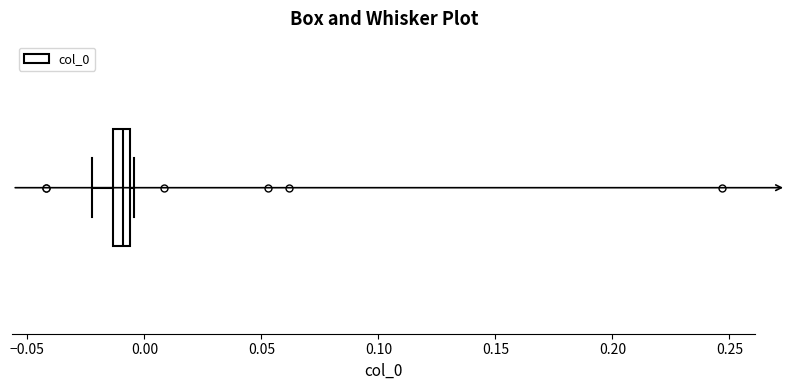

Where is the left edge of the box on the x-axis? The values are not printed on the chart, so give them approximately, as read against the axis.

-0.015